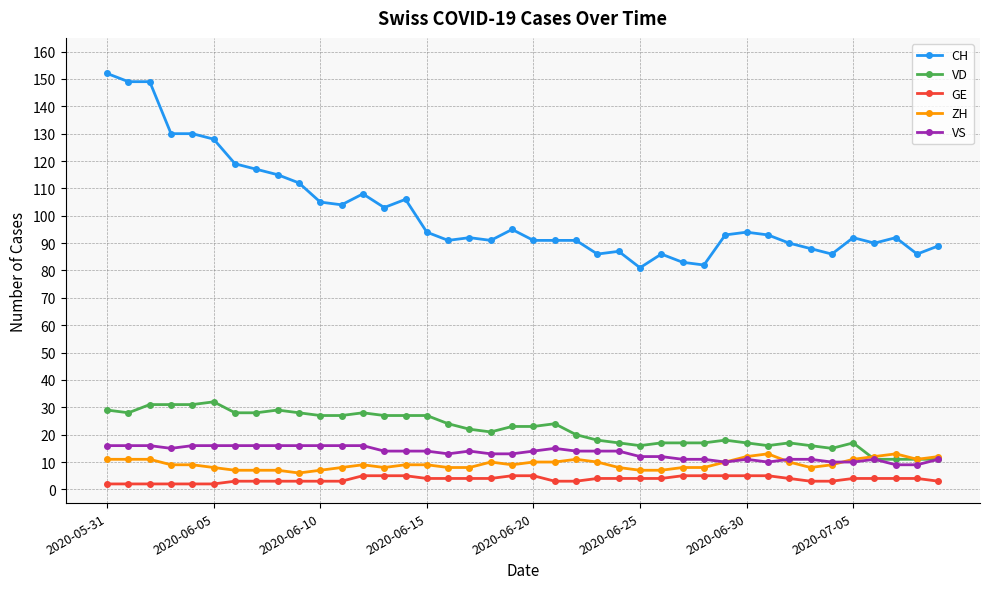

What is the smallest value displayed?

2